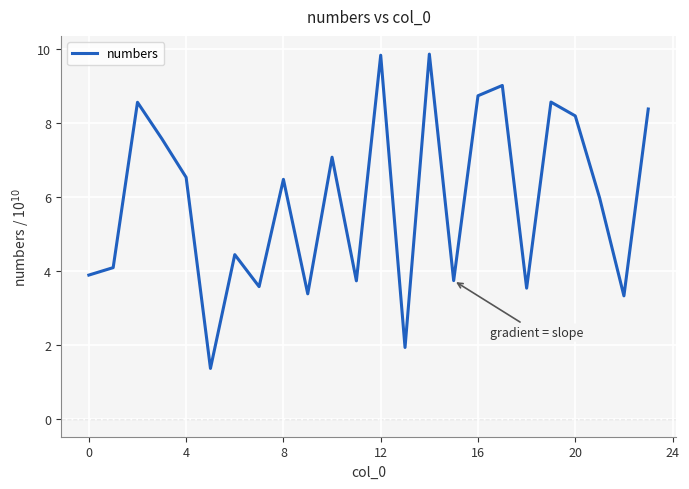

What is the smallest value displayed?

1.4